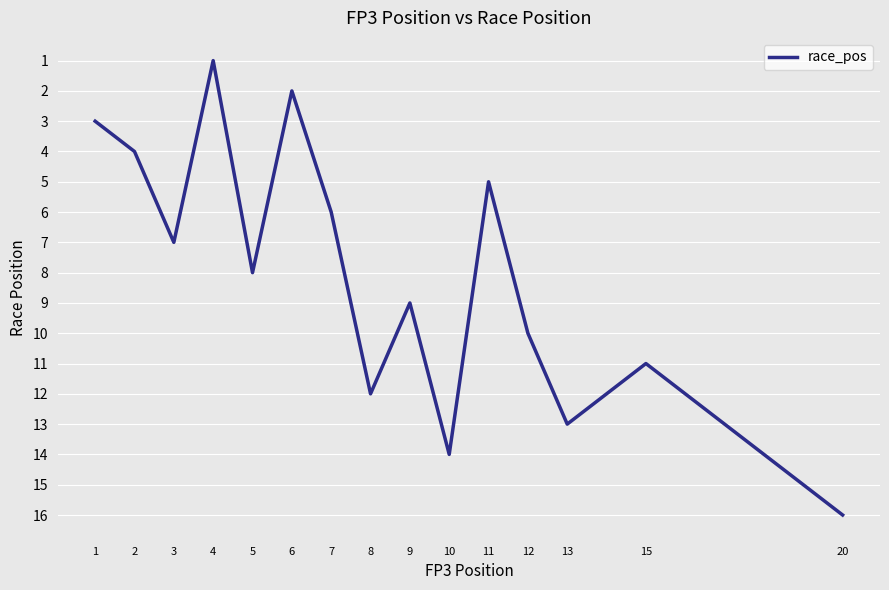

Is it true that the value at 9 is 12?

False